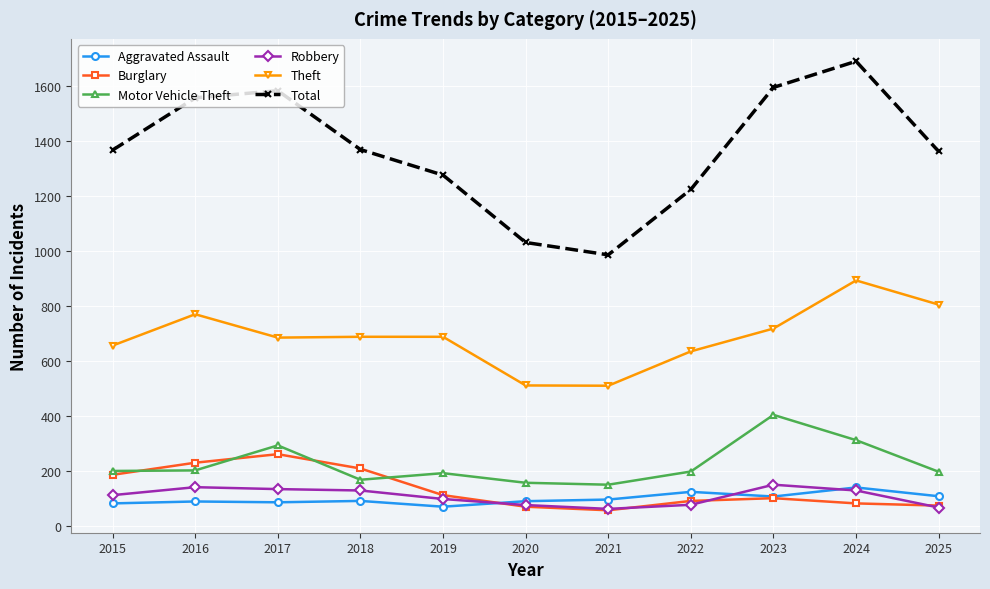

What is the difference between the Burglary values at 2024 and 2018?

127